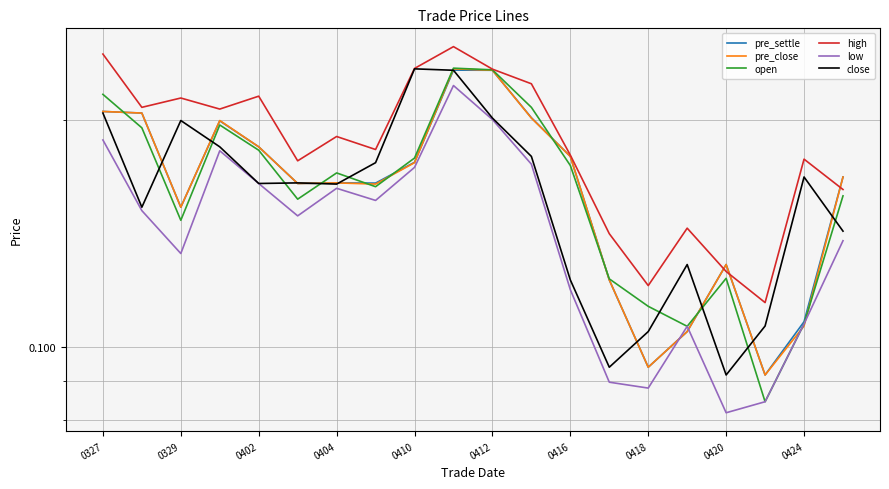

Which series changed the most between 0329 and 0418?

close